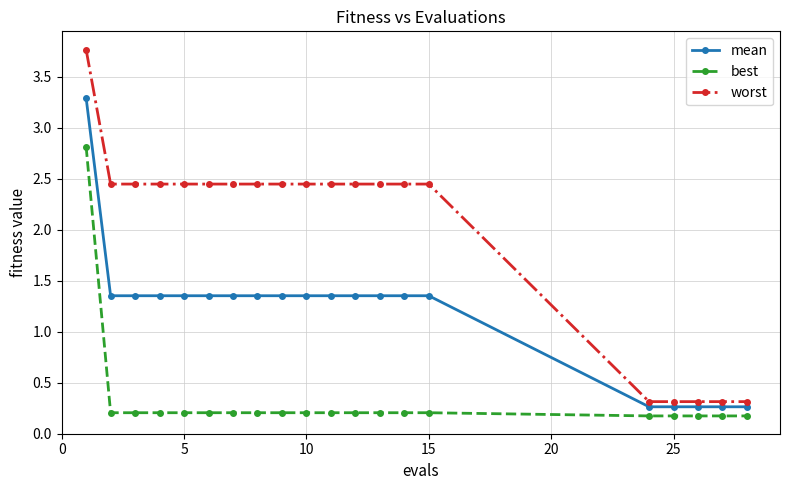

What is the difference between the maximum and minimum values in the best series?

2.6